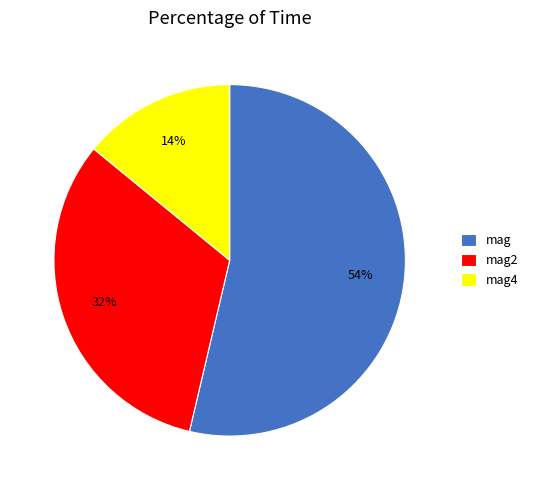

Is it true that mag is 54% of the pie?

True